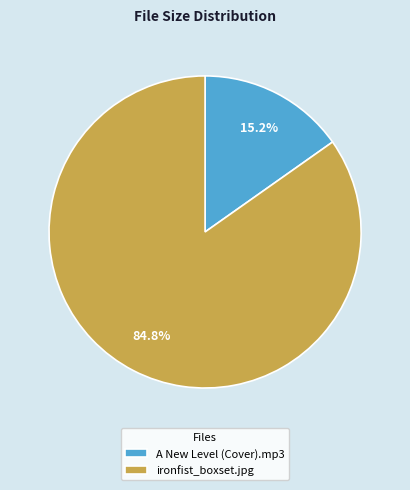

The A New Level (Cover).mp3 slice represents 2% of the pie. True or false?

False